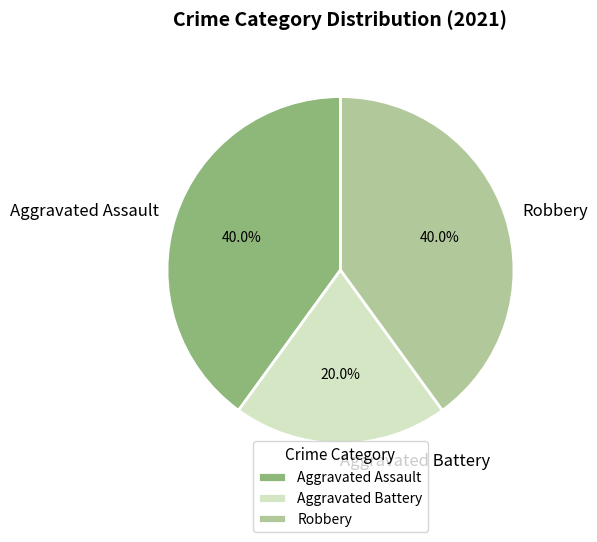

Does Aggravated Battery account for over 50% of the chart?

No